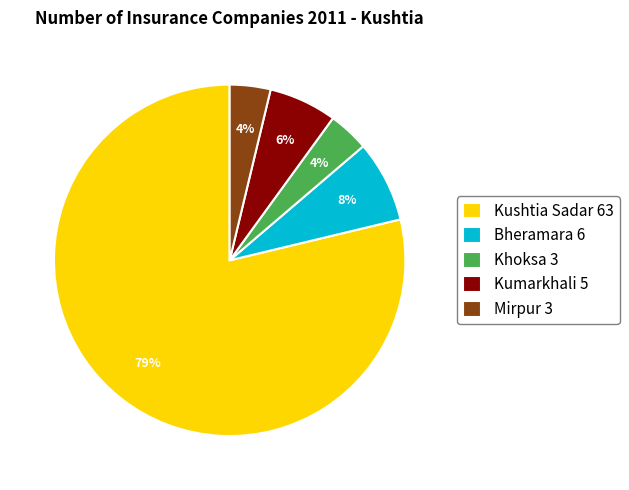

What is the largest slice in the pie chart?

Kushtia Sadar